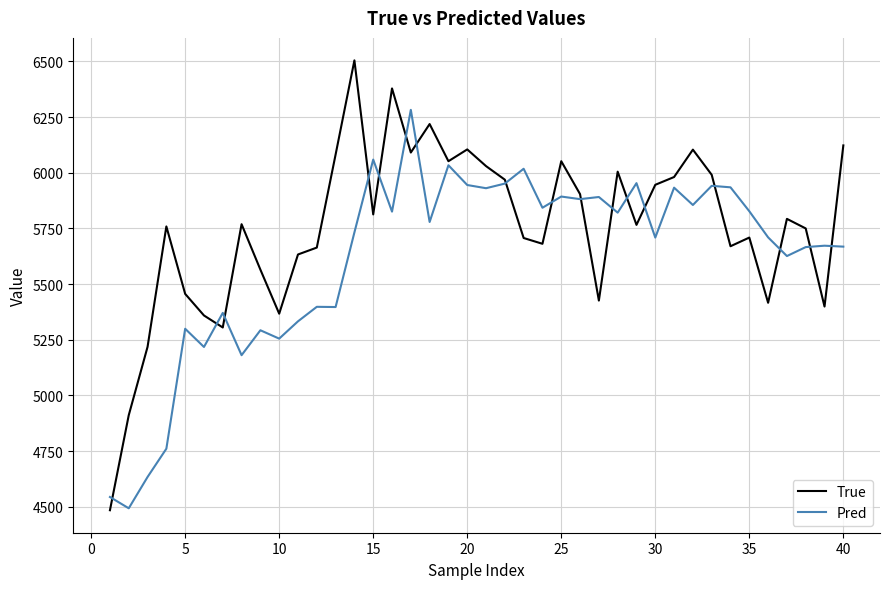

Which series ends up on top after the final intersection of Pred and True?

True